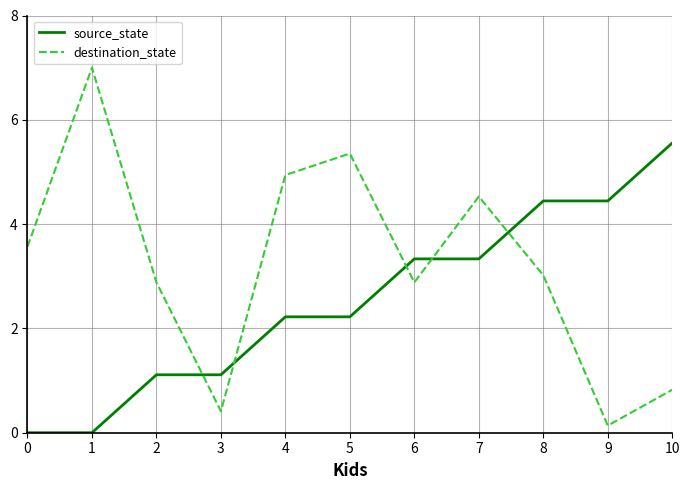

Between which two adjacent categories do destination_state and source_state first intersect?

2 and 3